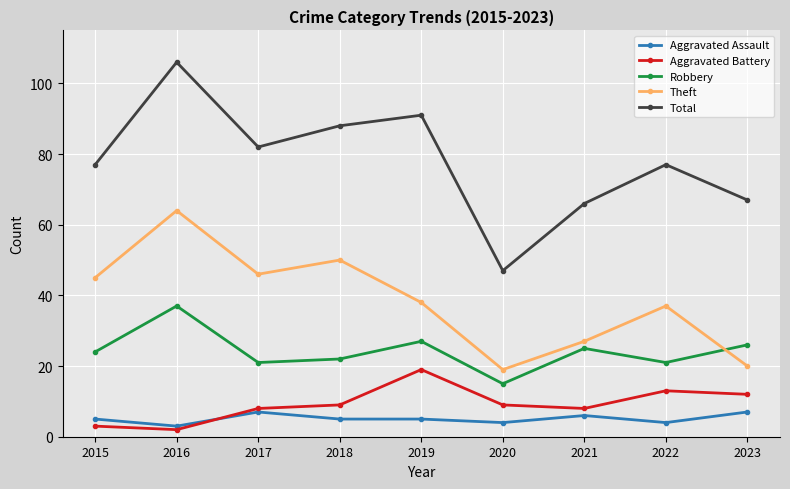

Is it true that Theft equals 19 at 2020?

True